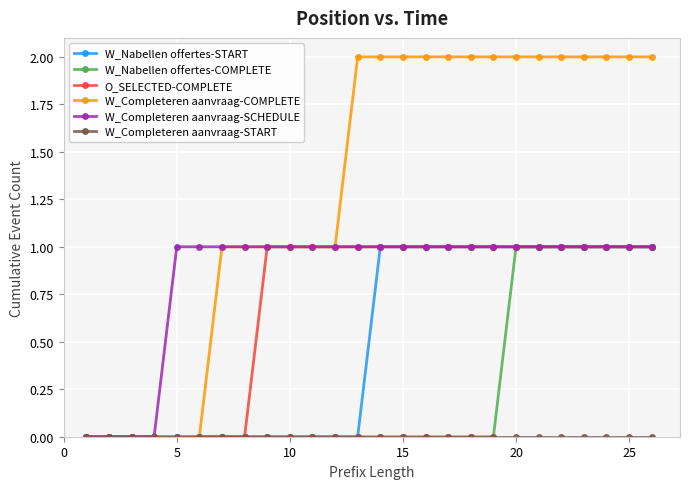

Which series has the largest total across all categories?

W_Completeren aanvraag-COMPLETE